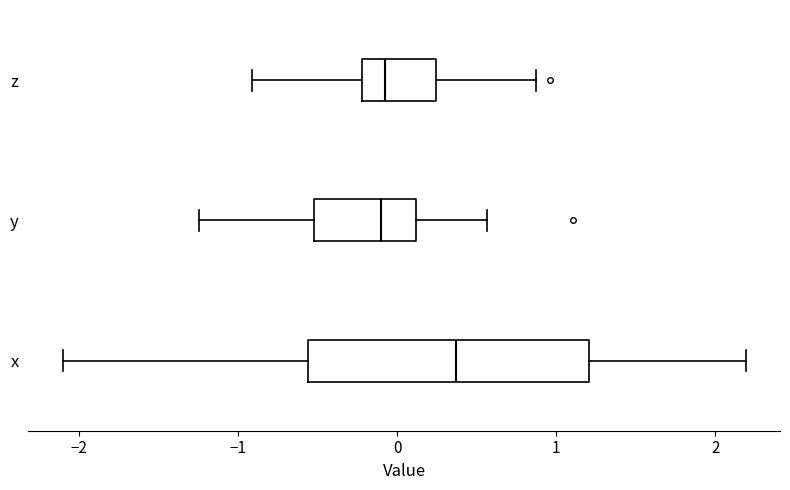

Comparing the boxes themselves (not the whiskers), which one is the widest?

x